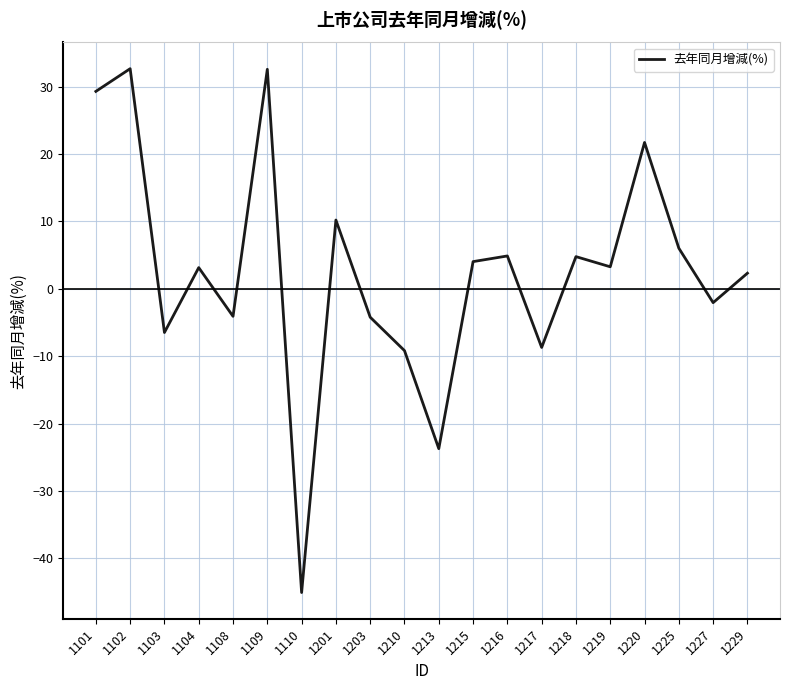

What is the approximate value at 1210?

-9.2